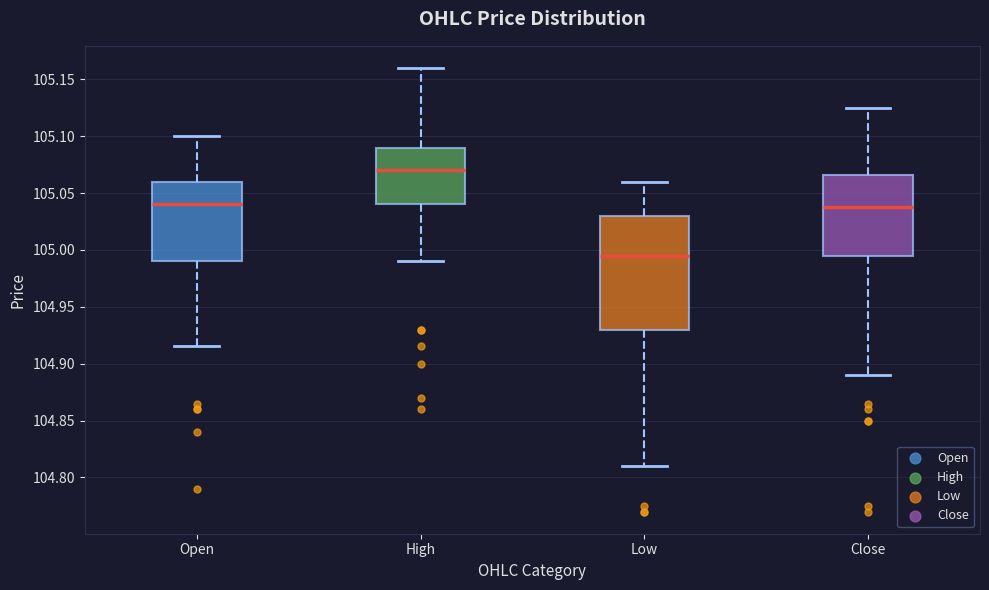

Where does the upper whisker of the box for Low end on the y-axis? The values are not printed on the chart, so give them approximately, as read against the axis.

105.060